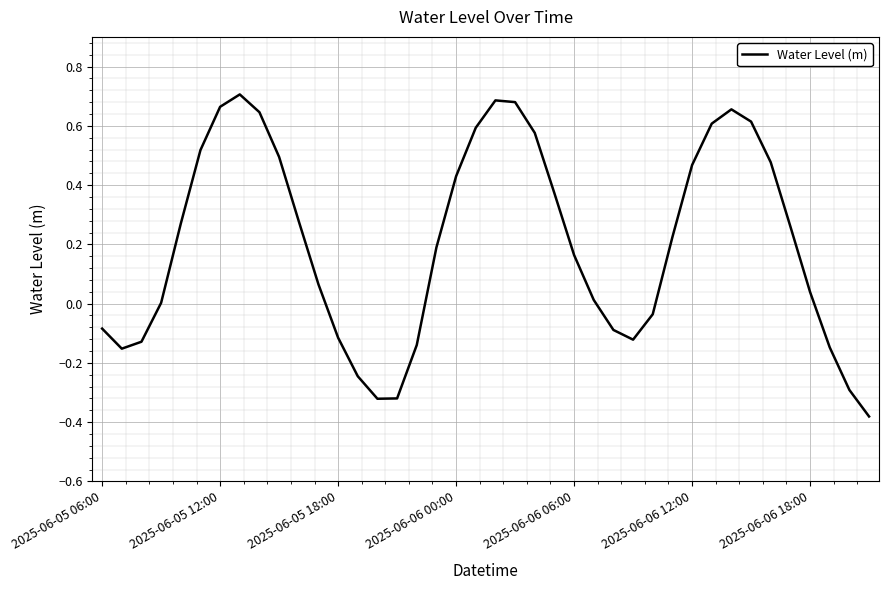

What is the difference between the second highest and second lowest values?

1.0